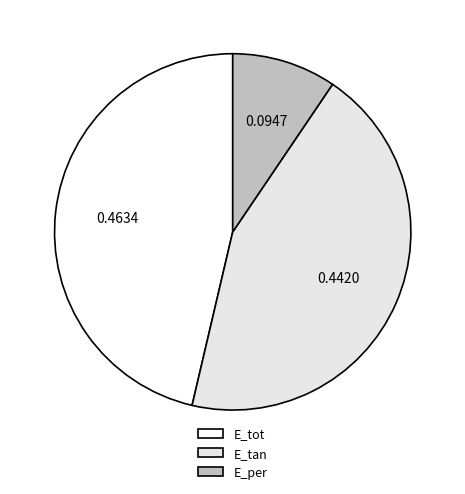

Count the number of slices in the pie.

3